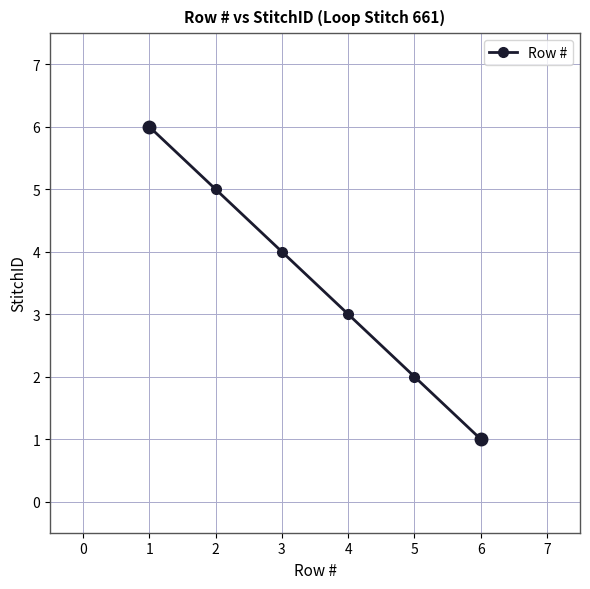

Is it true that the value at 5 is 3?

False